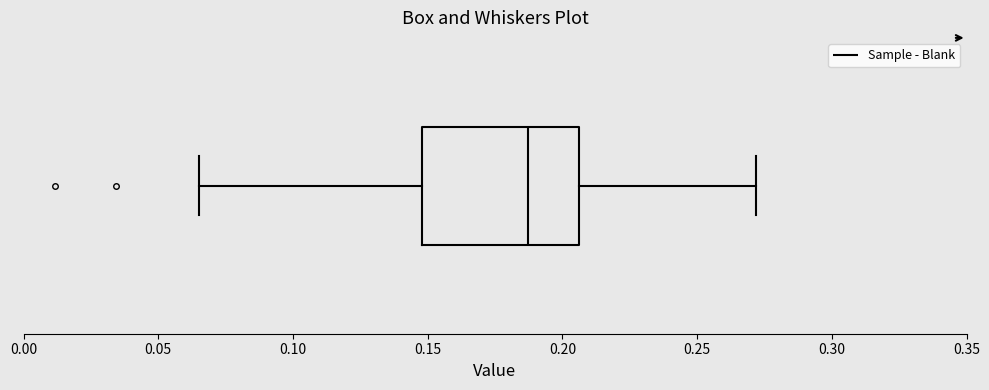

Where is the right edge of the box on the x-axis? The values are not printed on the chart, so give them approximately, as read against the axis.

0.205